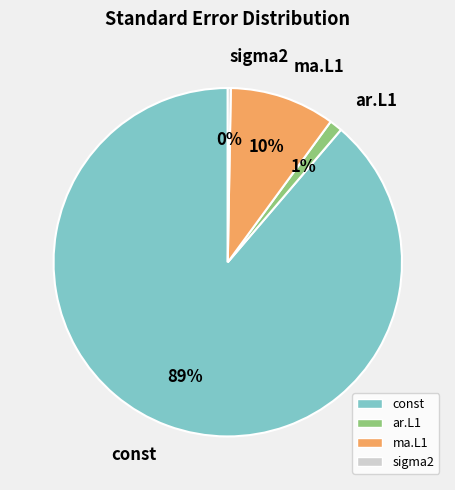

The ar.L1 slice represents 1% of the pie. True or false?

True